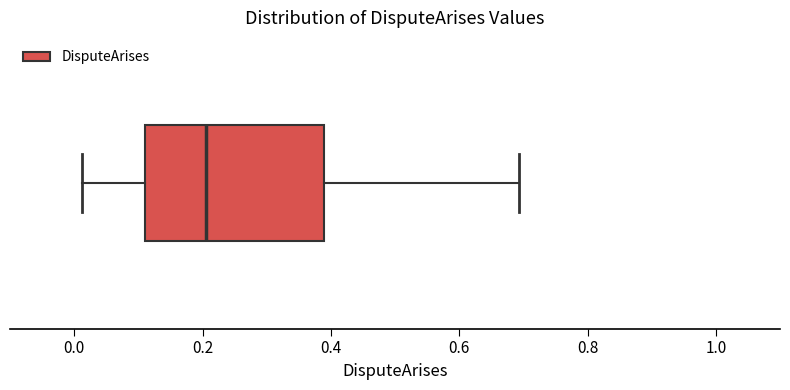

Transcribe this box plot: give where the median line is, the range the box spans, and where the two whiskers end, as read against the x-axis. The values are not printed on the chart, so give them approximately, as read against the axis.

median 0.20, box 0.12 to 0.38, whiskers 0.02 to 0.70